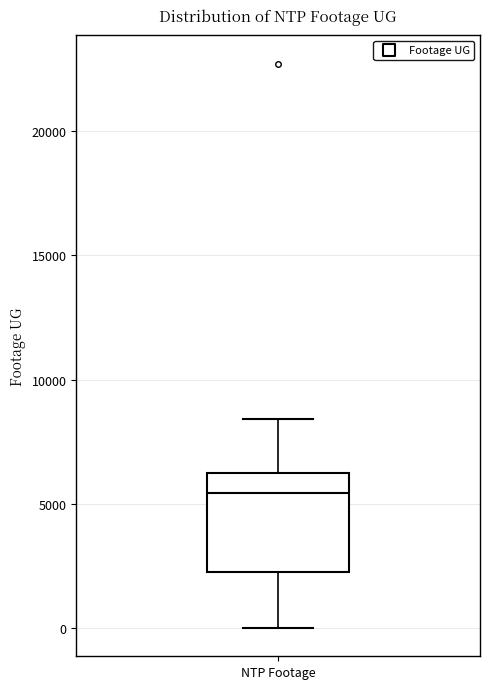

Where is the lower edge of the box for NTP Footage on the y-axis? The values are not printed on the chart, so give them approximately, as read against the axis.

2500